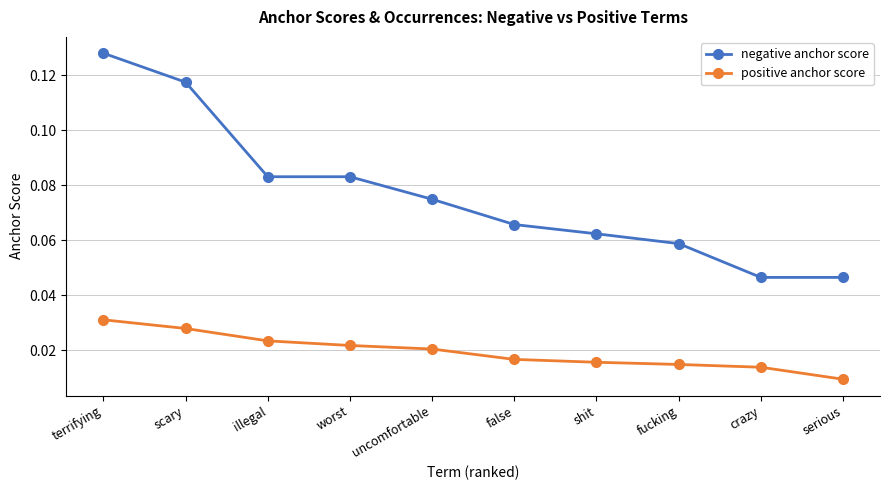

True or false: negative anchor score and positive anchor score intersect in this chart.

False